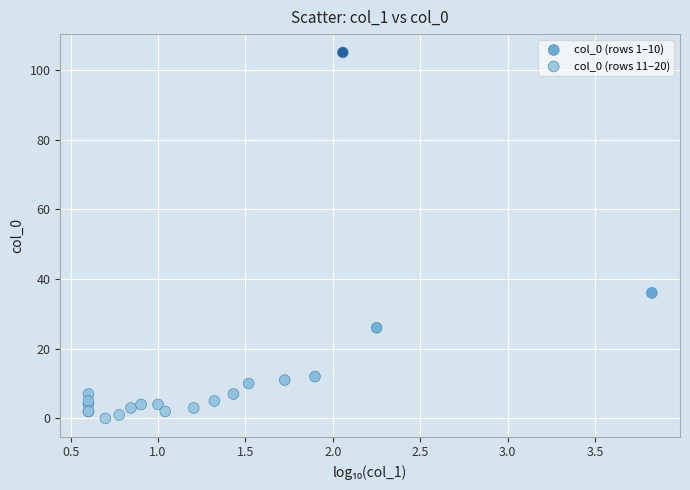

Which series contains the highest Y value?

col_0 (rows 11–20)